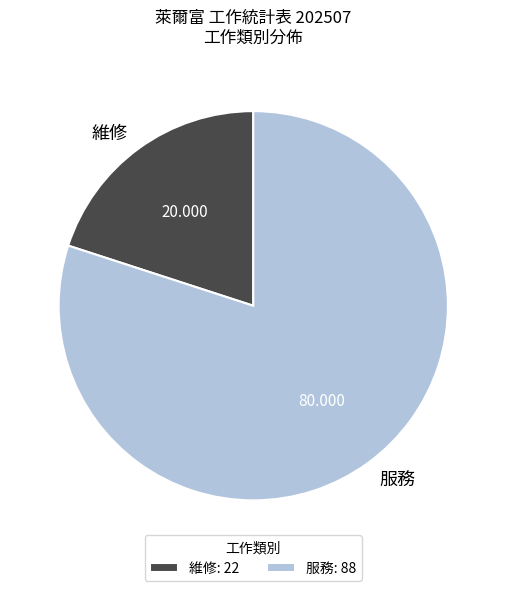

How many slices are in this pie chart?

2